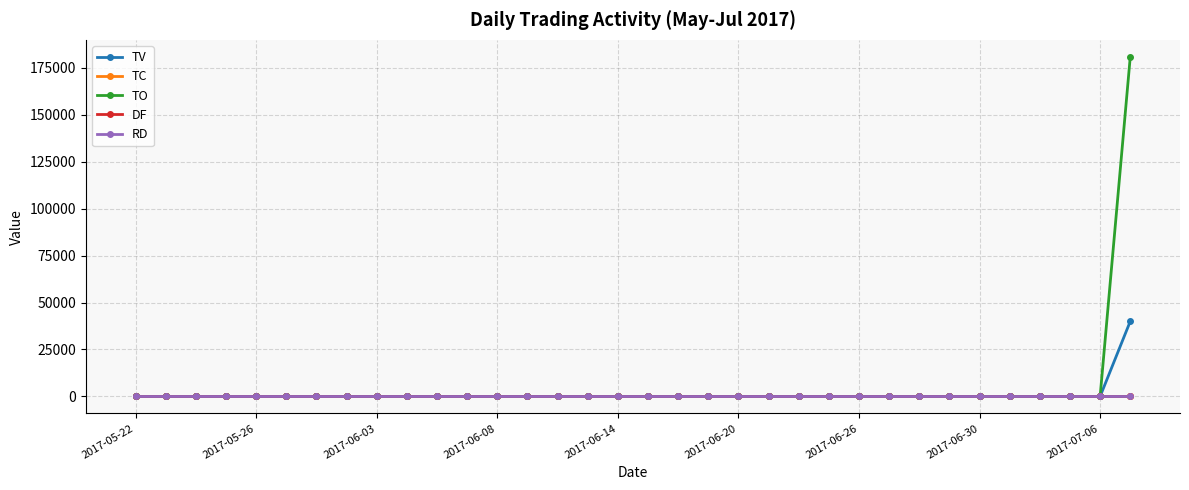

True or false: TO and TV cross at least once.

False